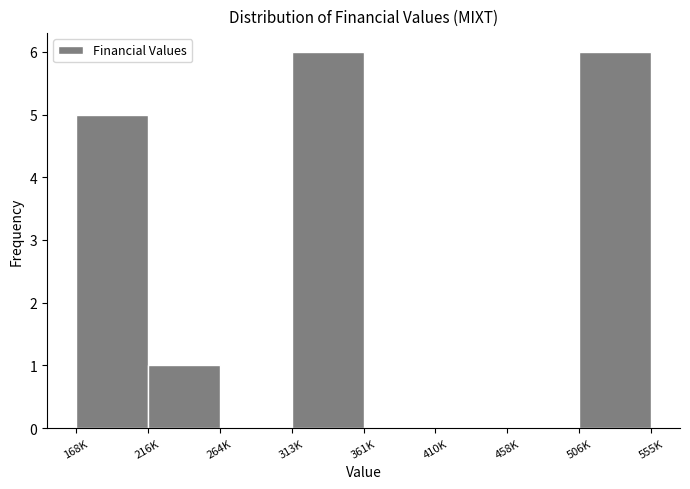

Reading right to left, extract all data points from this chart.

506K=6	458K=0	410K=0	361K=0	313K=6	264K=0	216K=1	168K=5